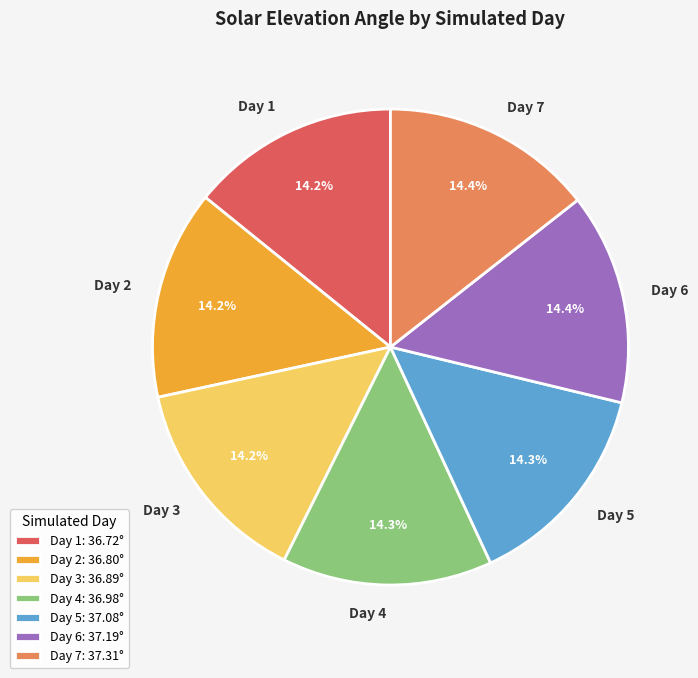

What percentage is NOT represented by Day 2?

85.8%